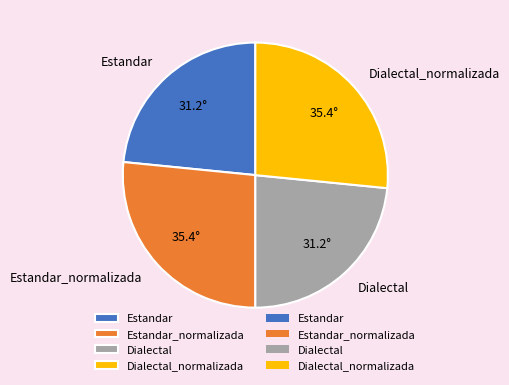

Combined, do Dialectal and Estandar account for over 50%?

No